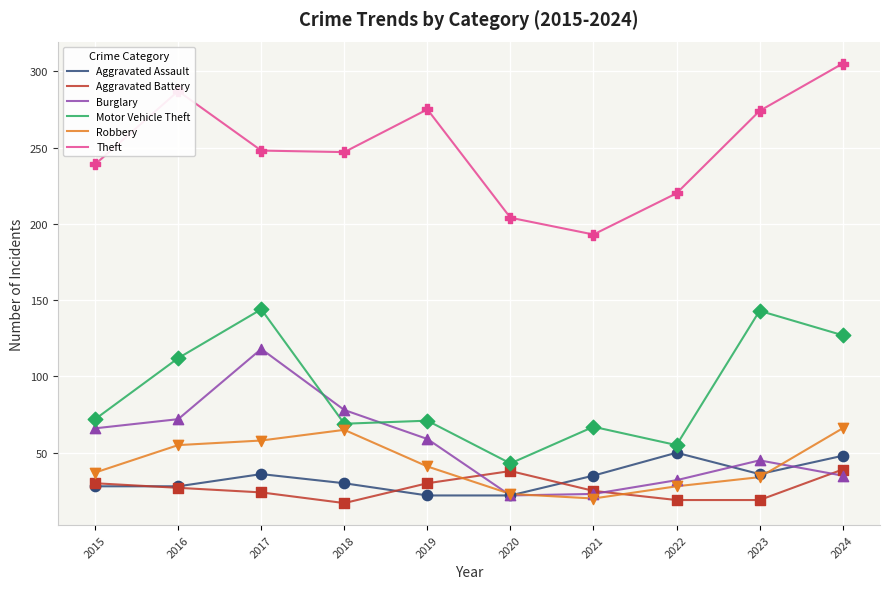

Which series has the largest total across all categories?

Theft